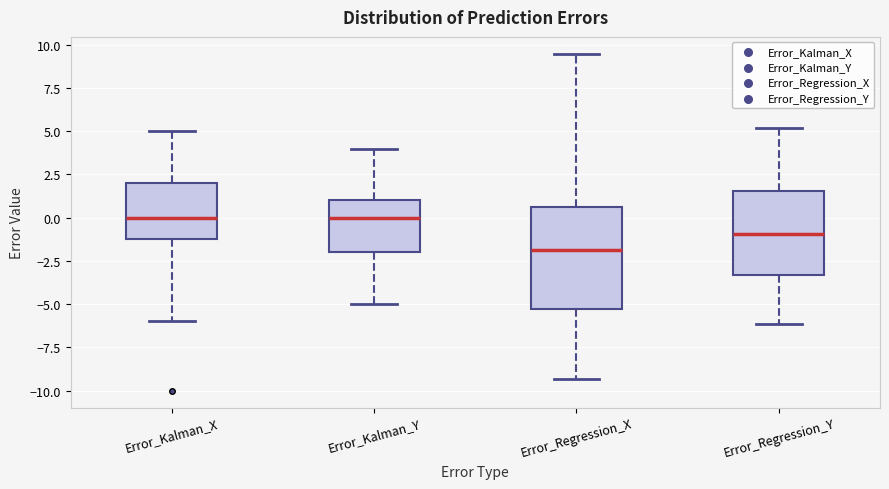

Reading left to right, transcribe this box plot: for each box, give where its median line is, the range the box spans, and where its two whiskers end, as read against the y-axis. The values are not printed on the chart, so give them approximately, as read against the axis.

Error_Kalman_X: median 0.0, box -1.0 to 2.0, whiskers -6.0 to 5.0
Error_Kalman_Y: median 0.0, box -2.0 to 1.0, whiskers -5.0 to 4.0
Error_Regression_X: median -2.0, box -5.5 to 0.5, whiskers -9.5 to 9.5
Error_Regression_Y: median -1.0, box -3.5 to 1.5, whiskers -6.0 to 5.0